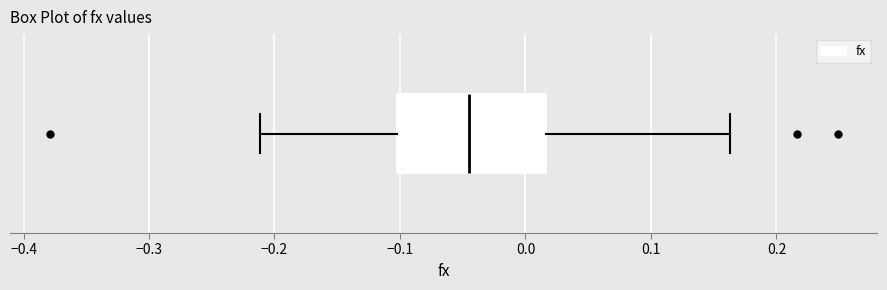

Read this box plot against the x-axis: the position of the median line, the range covered by the box, and the ends of both whiskers. The values are not printed on the chart, so give them approximately, as read against the axis.

median -0.05, box -0.10 to 0.02, whiskers -0.21 to 0.16